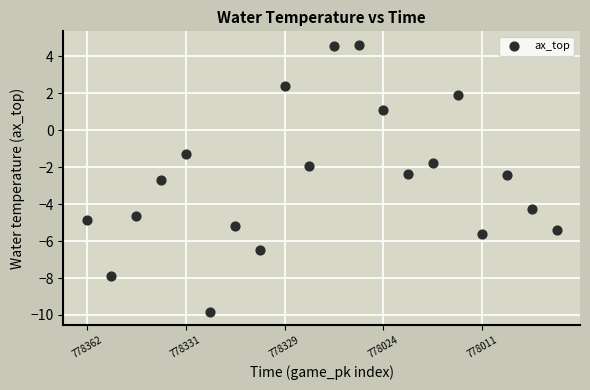

What is the range of Y values (max minus min)?

14.4